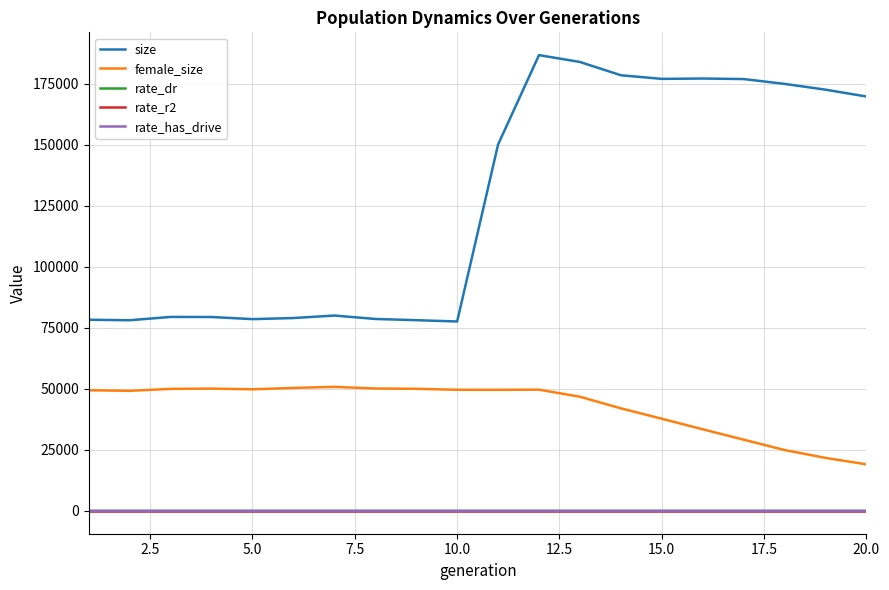

True or false: size and rate_dr cross at least once.

False